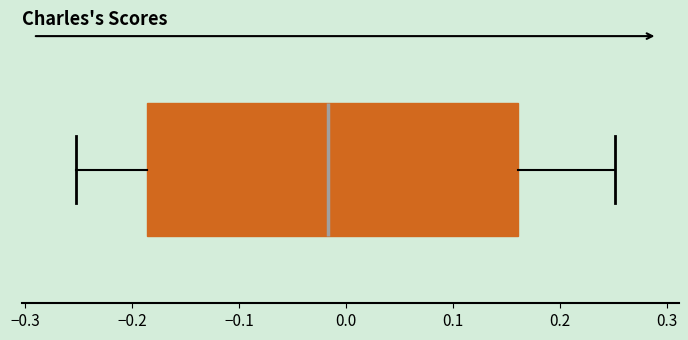

Transcribe this box plot: give where the median line is, the range the box spans, and where the two whiskers end, as read against the x-axis. The values are not printed on the chart, so give them approximately, as read against the axis.

median -0.02, box -0.19 to 0.16, whiskers -0.25 to 0.25